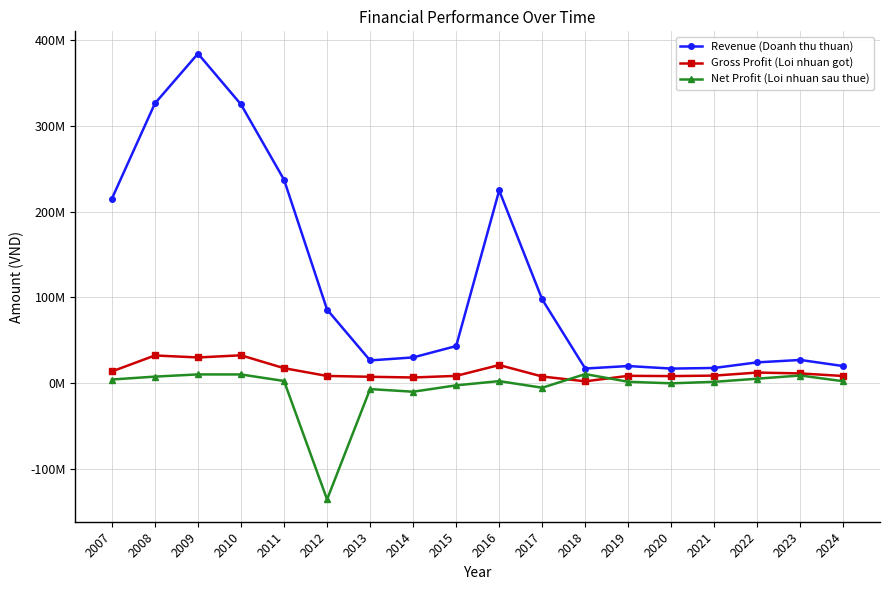

How many lines are shown in the chart?

3